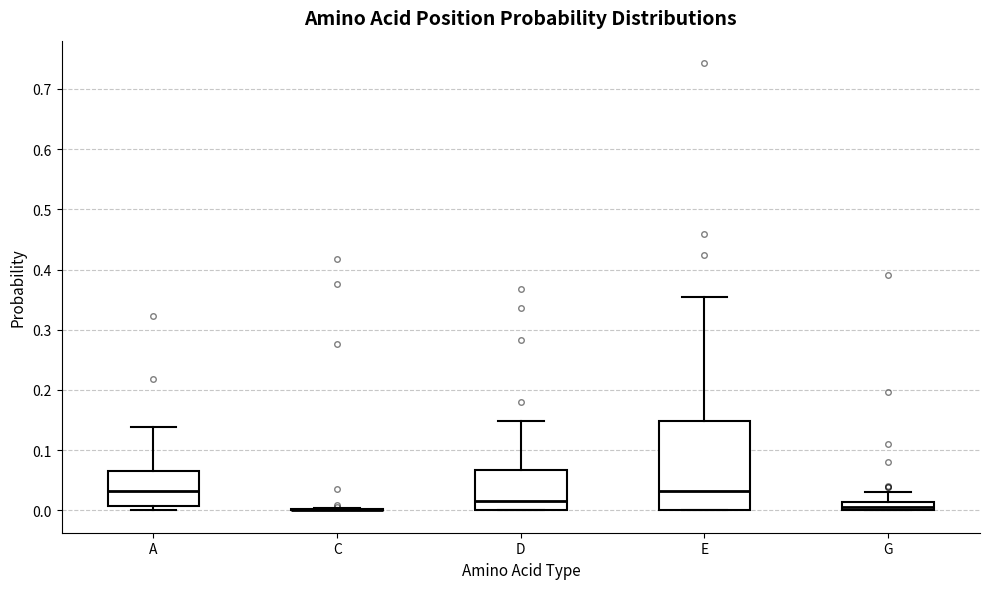

Where does the median line of the box for E sit on the y-axis? The values are not printed on the chart, so give them approximately, as read against the axis.

0.03